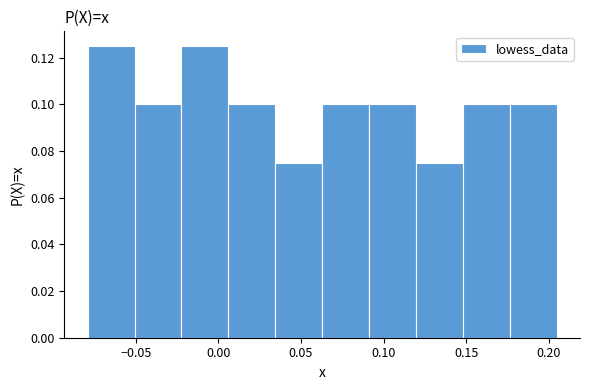

How tall is the bar that spans -0.020 to 0.005 on the x-axis? Neither the bar edges nor the heights are printed on the chart, so give them approximately, as read against the axes.

0.126